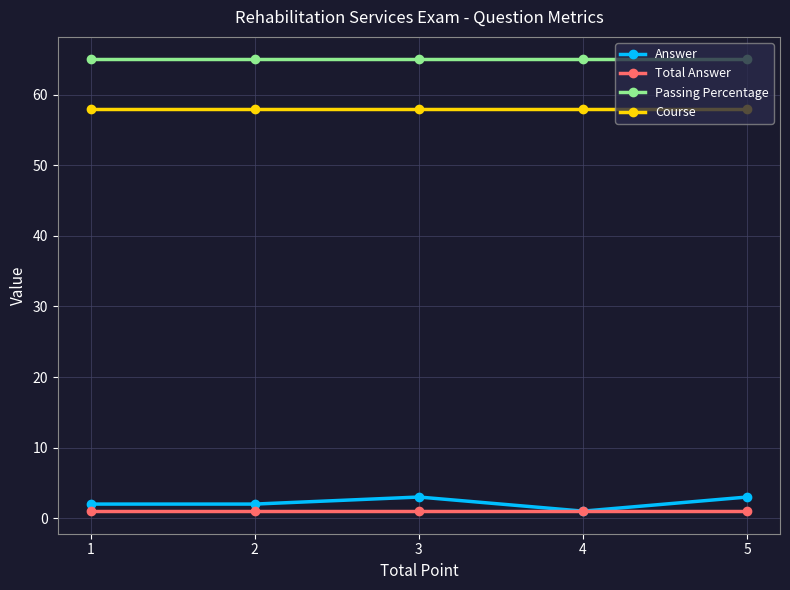

Is it true that Course equals 22 at 2?

False